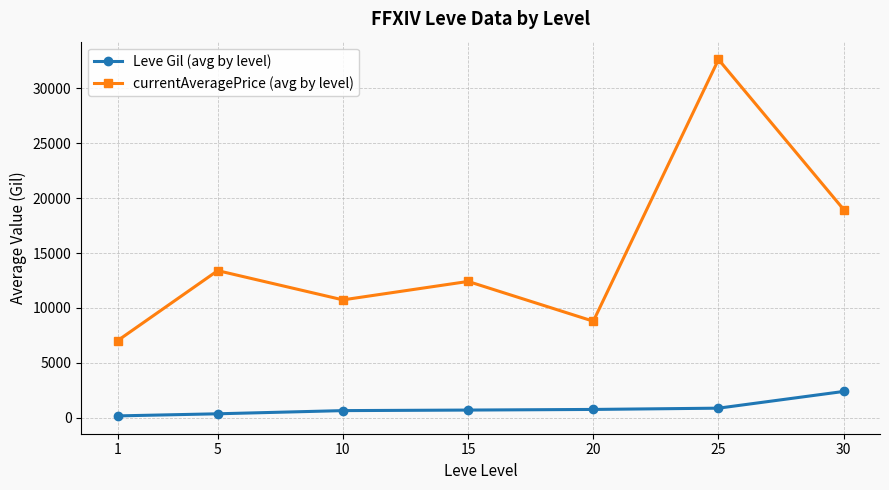

What is the minimum value for Leve Gil (avg by level)?

156